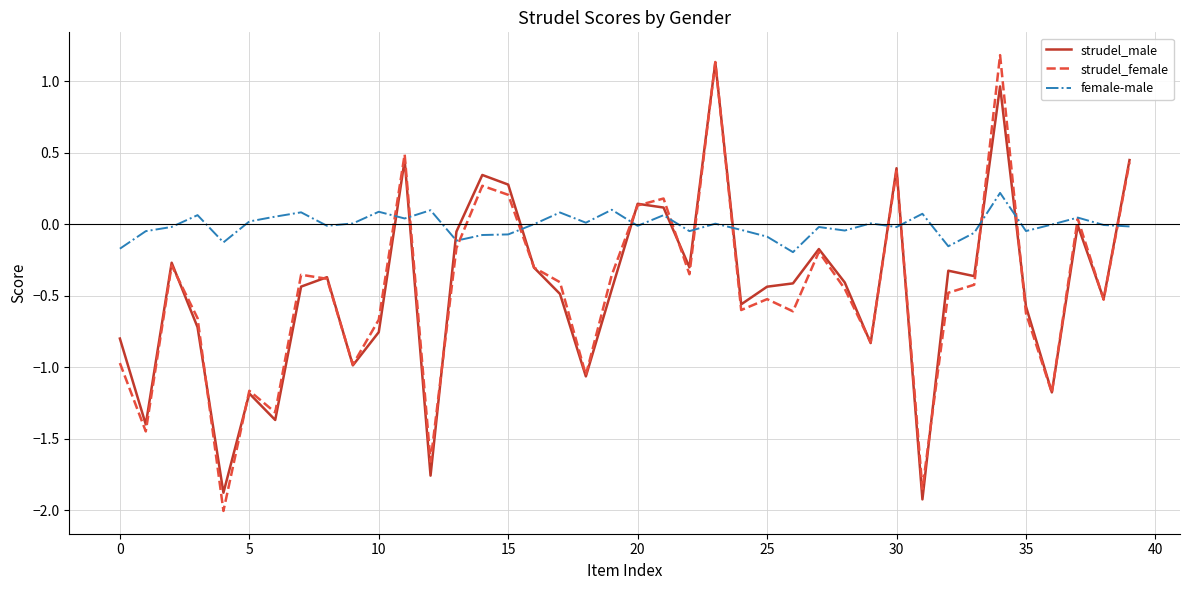

How many values in strudel_female are below zero?

30